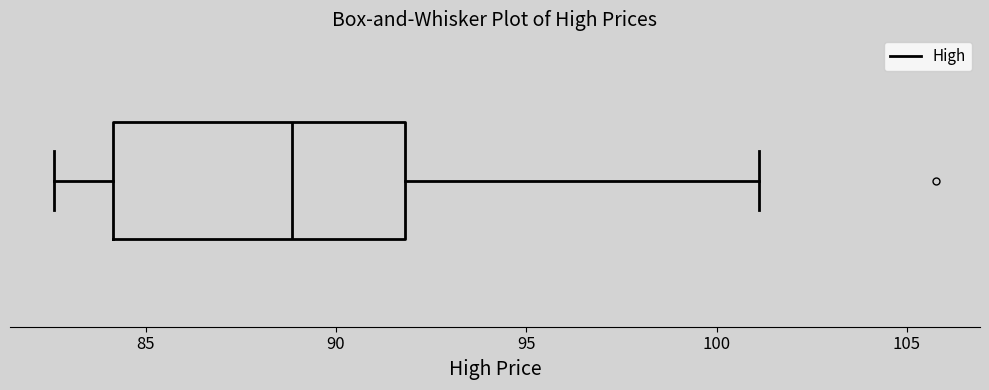

Where is the right edge of the box on the x-axis? The values are not printed on the chart, so give them approximately, as read against the axis.

92.0